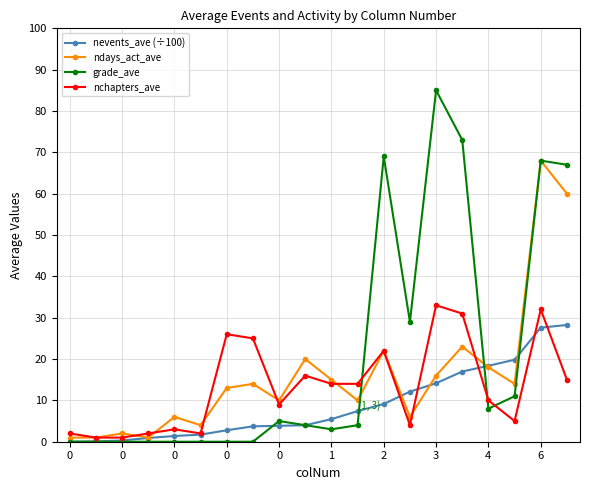

What are all the series names shown in the legend?

nevents_ave (÷100), ndays_act_ave, grade_ave, nchapters_ave